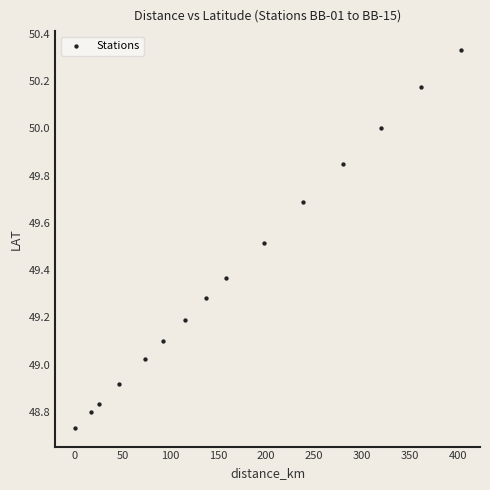

What is the range of Y values (max minus min)?

1.6